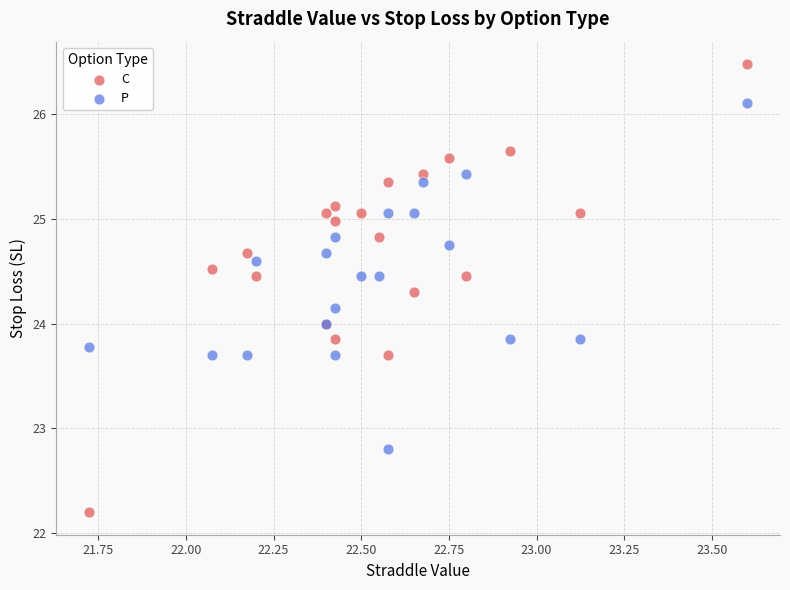

What are all the series names shown in the legend?

C, P